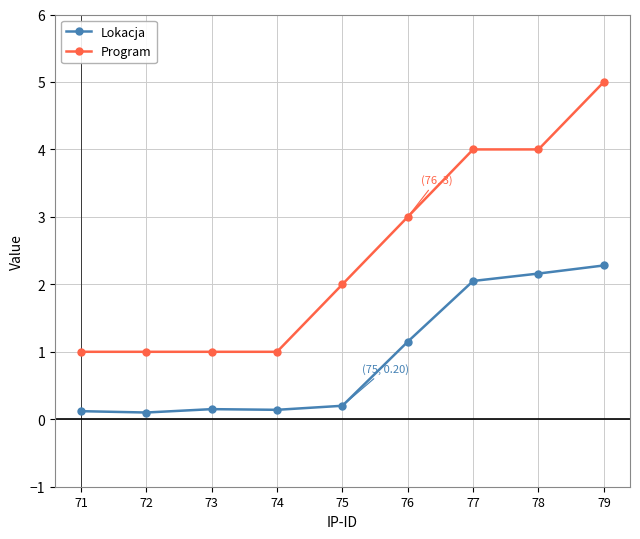

What is the maximum value for Program?

5.0